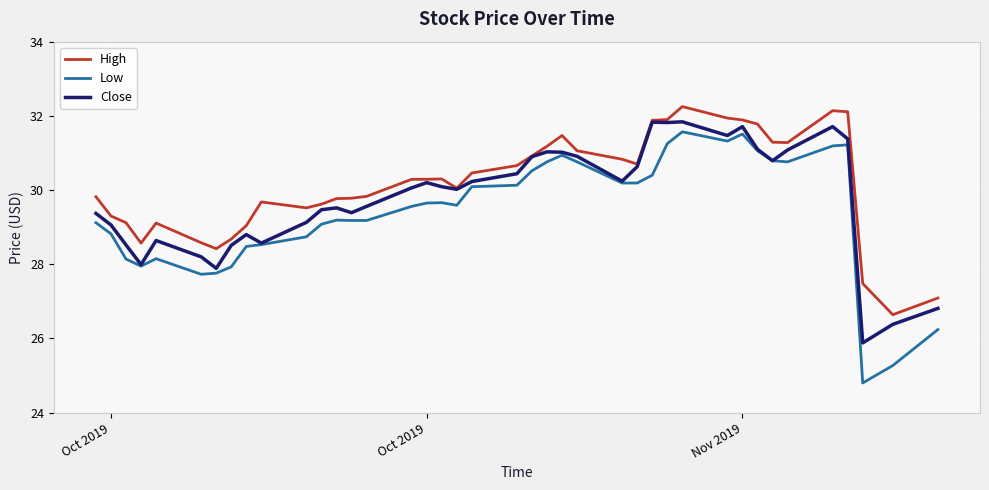

What is the average value of the Close series?

29.8